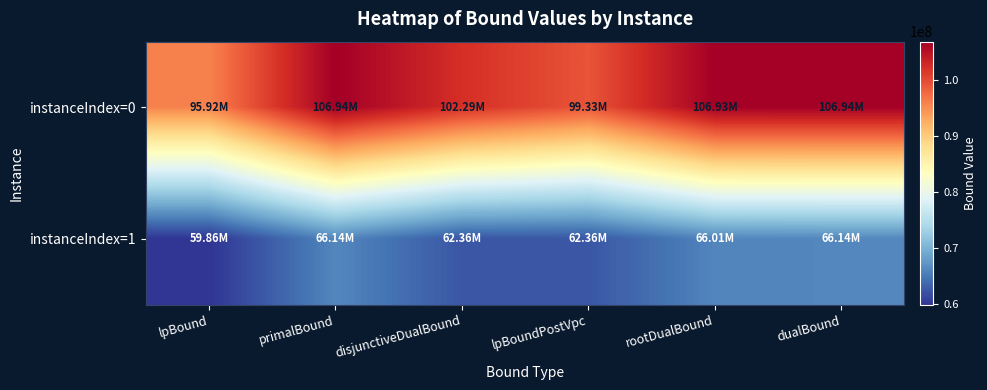

What is the total value across all series at lpBoundPostVpc?

161685514.4